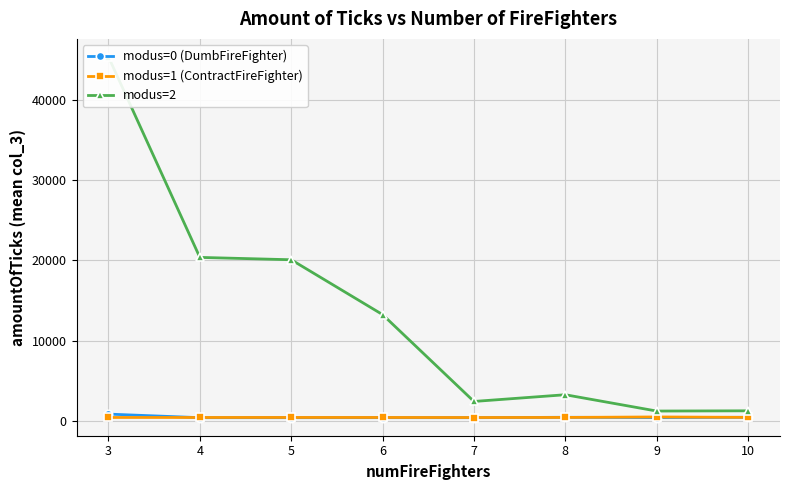

Between 10 and 3, which series saw the biggest shift?

modus=2